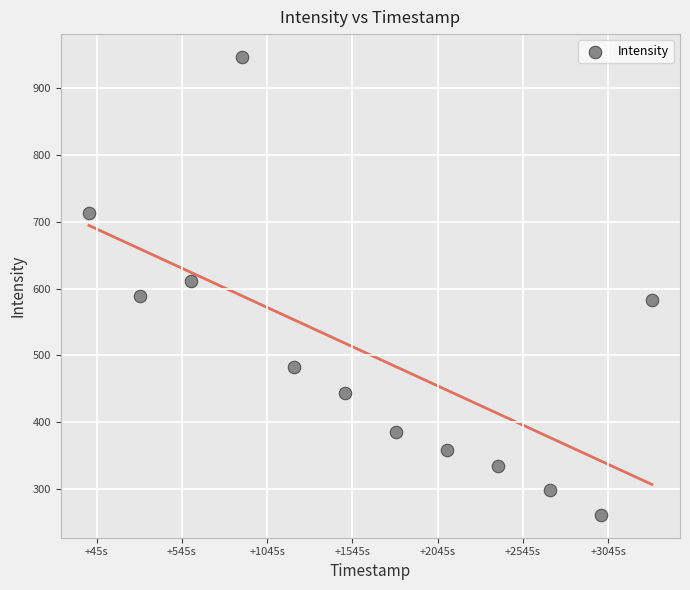

What is the range of X values (max minus min)?

3300.0